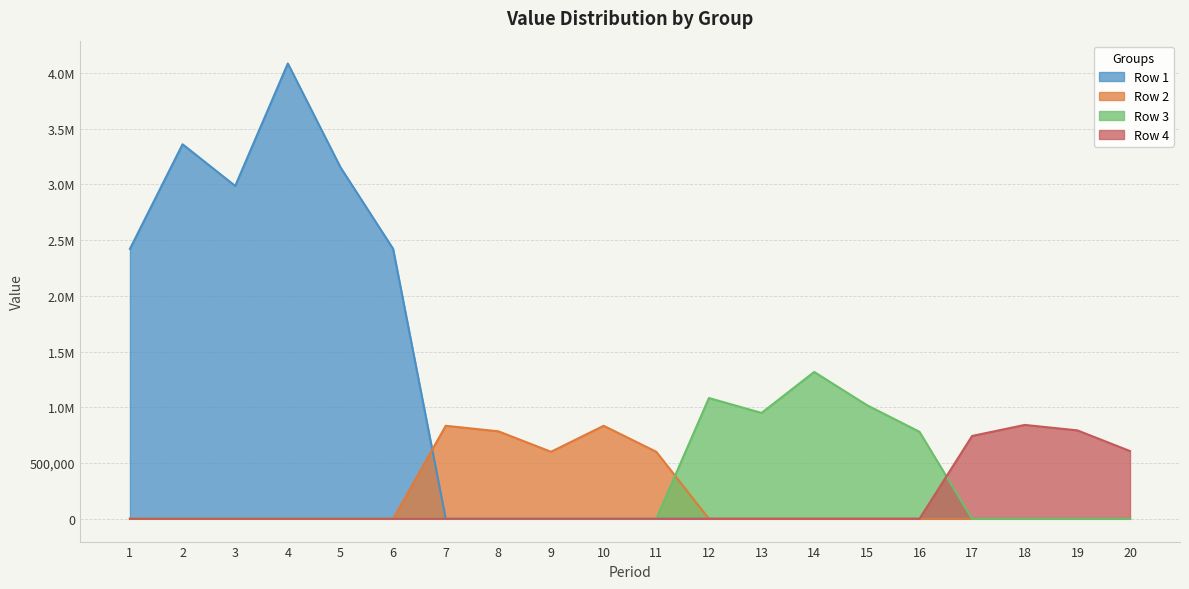

In Row 2, how many points are lower than both neighbors (excluding endpoints)?

1